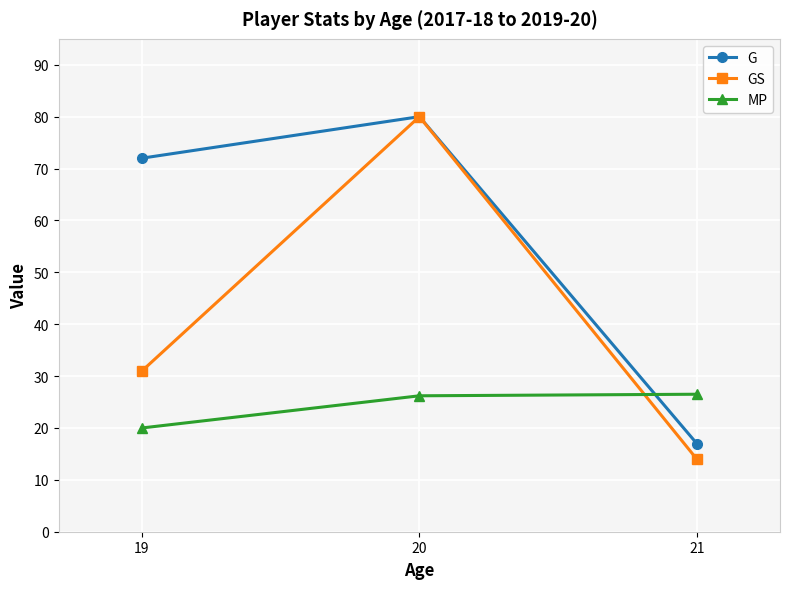

The MP series shows 26.2 at 20. True or false?

True